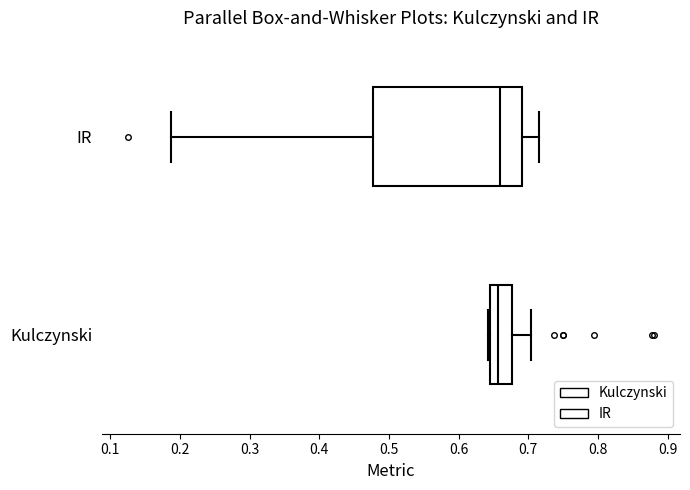

Which box is the widest, from its left edge to its right edge?

IR